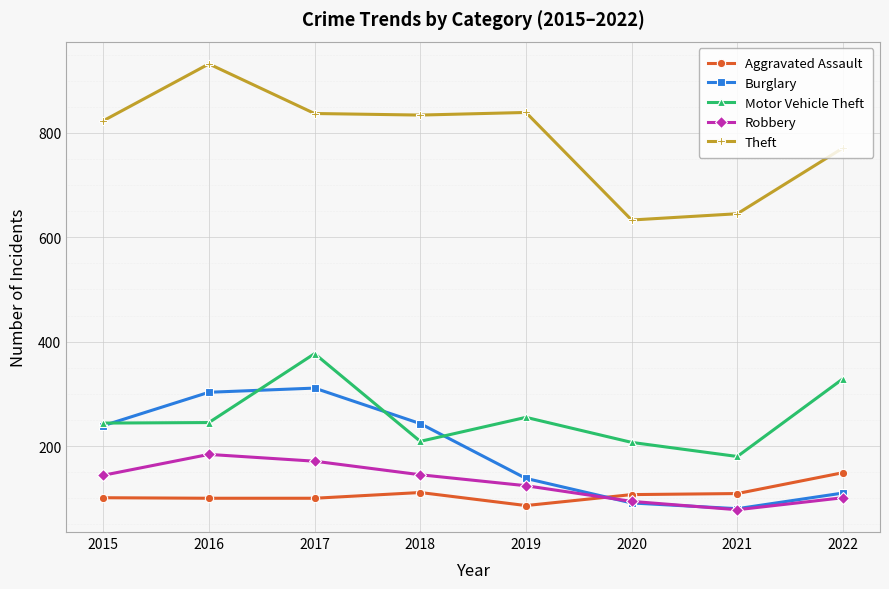

Read the Motor Vehicle Theft value at 2018.

209